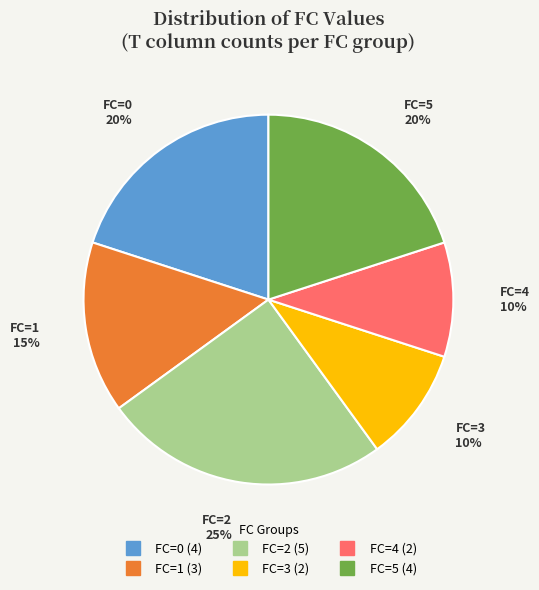

Does any single category account for the majority?

No